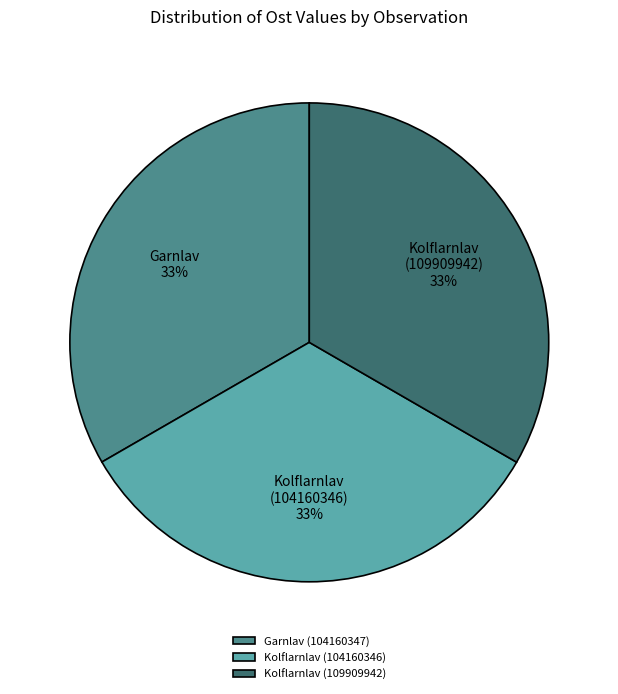

Approximately how many times larger is the value at Kolflarnlav (109909942) compared to Garnlav (104160347)?

1.0